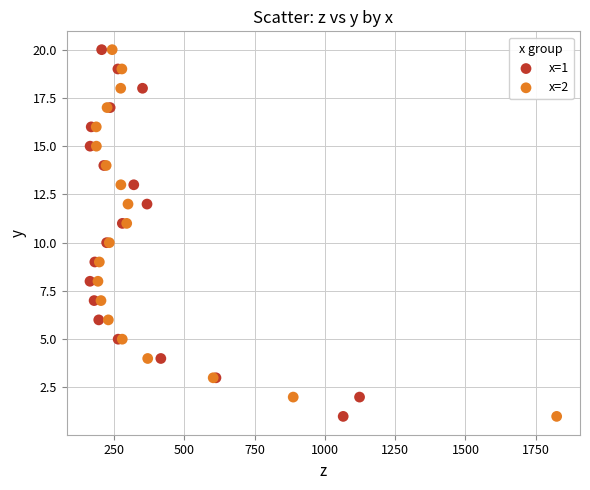

What are all the series names shown in the legend?

x=1, x=2